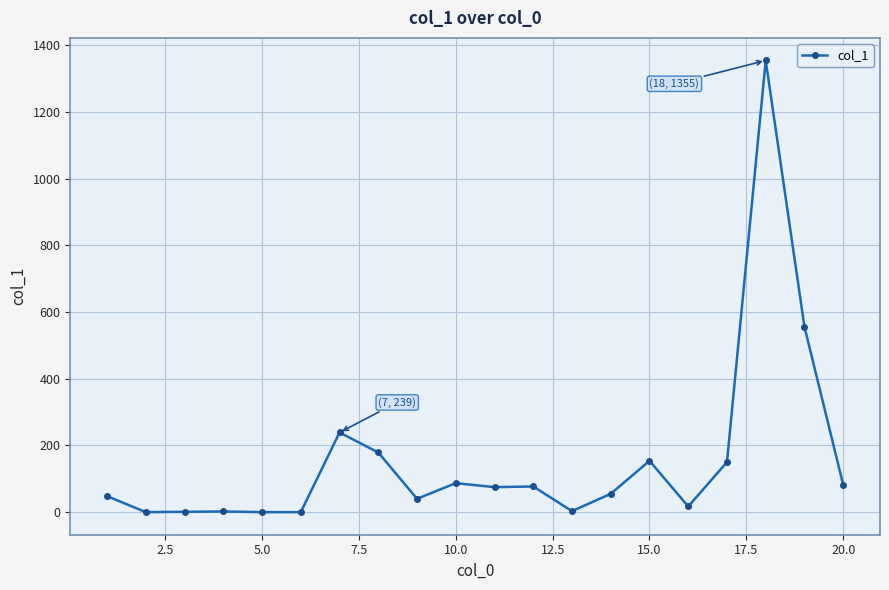

True or false: there are more than 1 points higher than both neighbors.

True